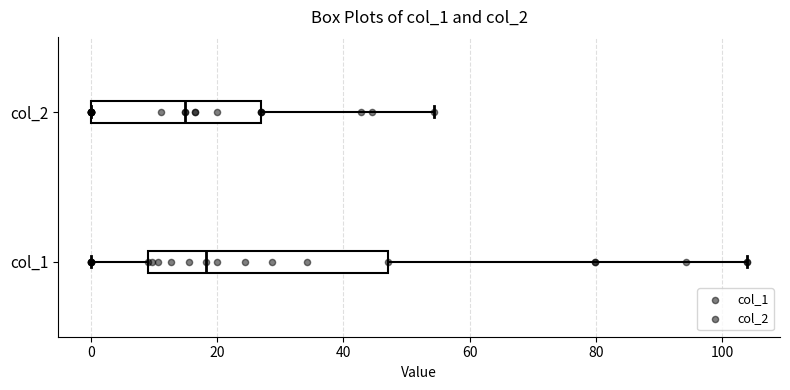

Reading bottom to top, read every box against the x-axis: the position of its median line, the range the box covers, and the ends of its whiskers. The values are not printed on the chart, so give them approximately, as read against the axis.

col_1: median 18, box 10 to 48, whiskers 0 to 104
col_2: median 14, box 0 to 28, whiskers 0 to 54